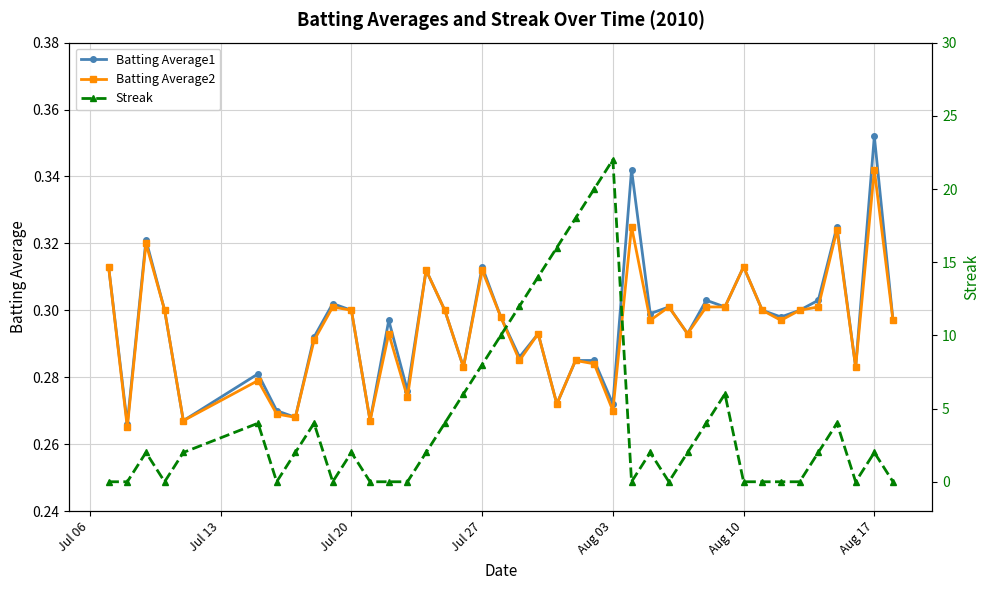

True or false: Batting Average2 has a value of 0.5 at Aug 10.

False